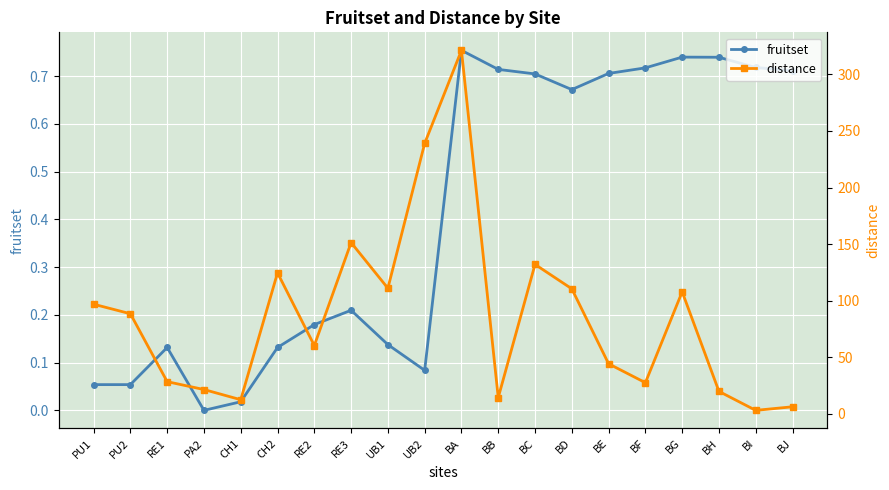

In distance, how many points are lower than both neighbors (excluding endpoints)?

6